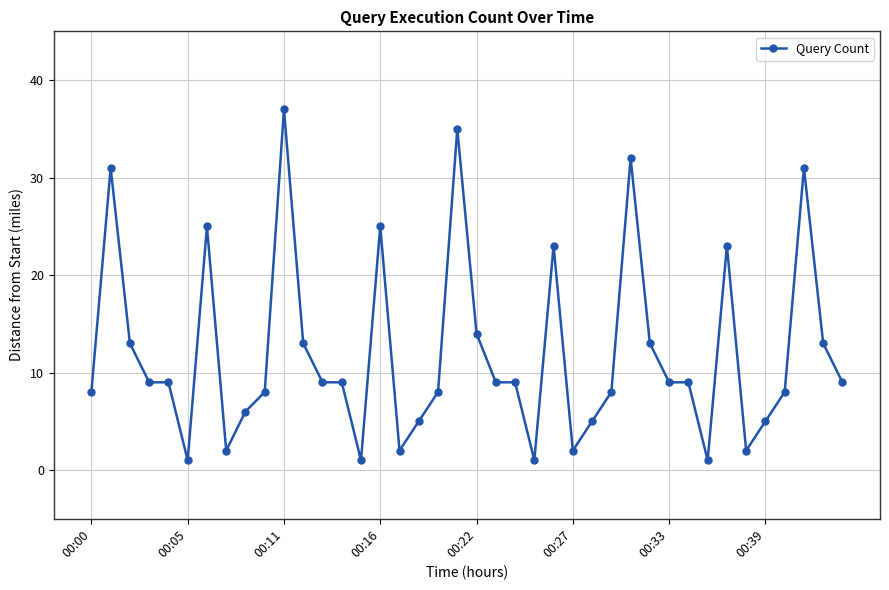

True or false: the data has more than 2 interior local peaks.

True